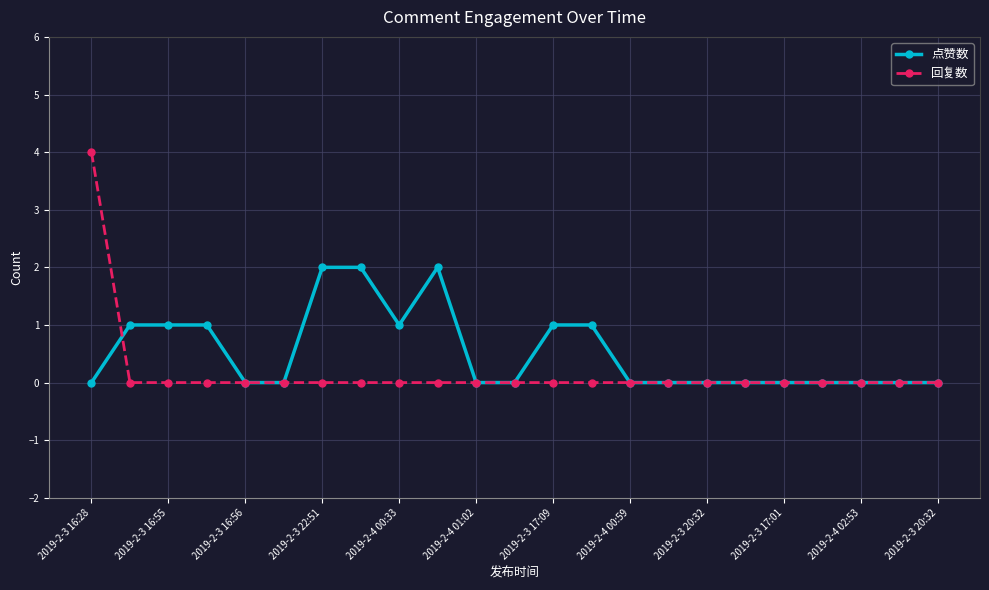

Which series has the widest spread of values?

回复数